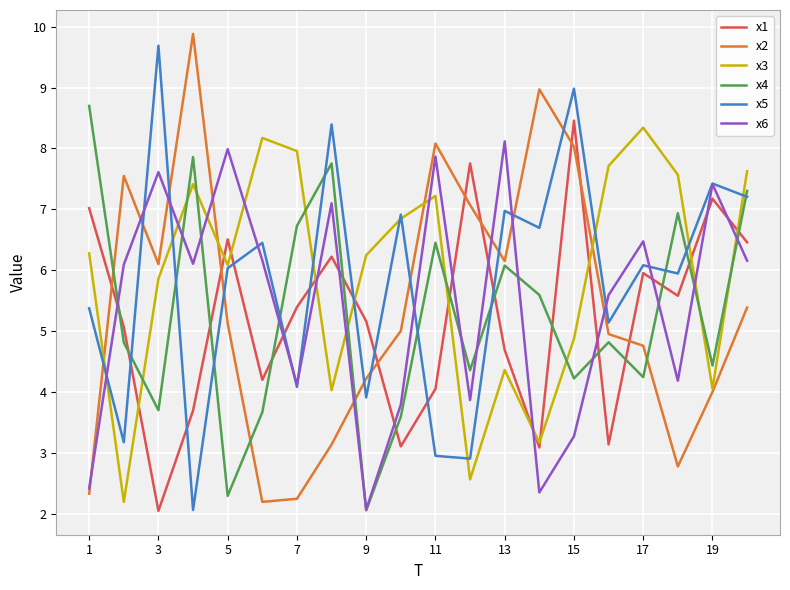

How many intersections are there between x1 and x4?

14